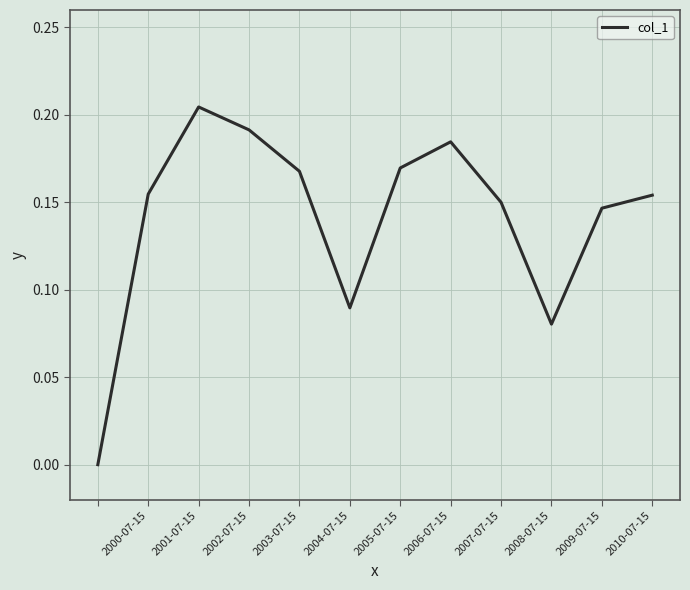

What is the value of the 12th point from the left?

0.2